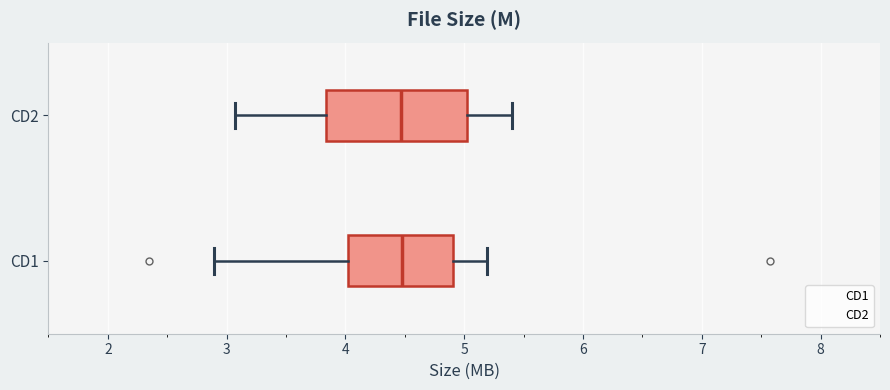

Reading bottom to top, transcribe this box plot: for each box, give where its median line is, the range the box spans, and where its two whiskers end, as read against the x-axis. The values are not printed on the chart, so give them approximately, as read against the axis.

CD1: median 4.5, box 4.0 to 4.9, whiskers 2.9 to 5.2
CD2: median 4.5, box 3.8 to 5.0, whiskers 3.1 to 5.4